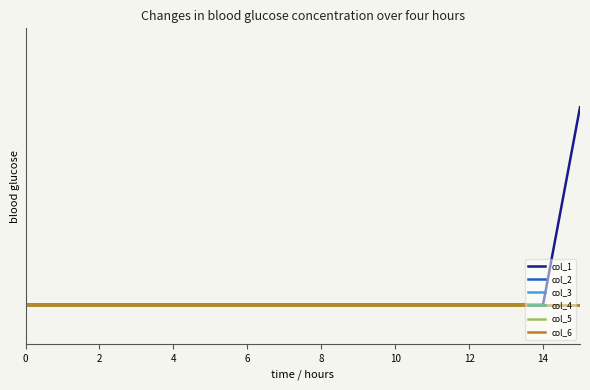

What is the greatest value displayed?

1